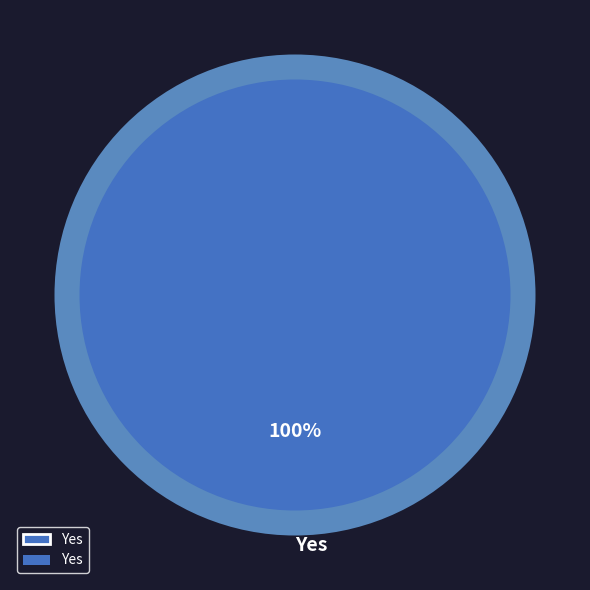

Is Yes the majority of the pie?

Yes